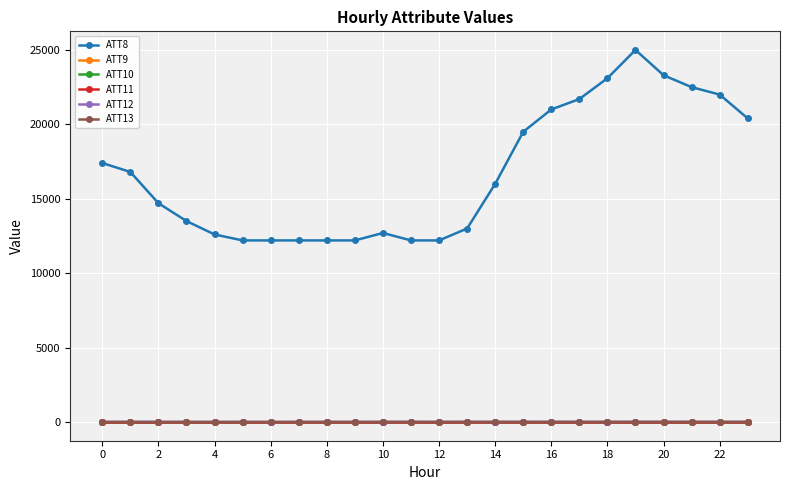

Is this an area chart (filled region under the line)?

No